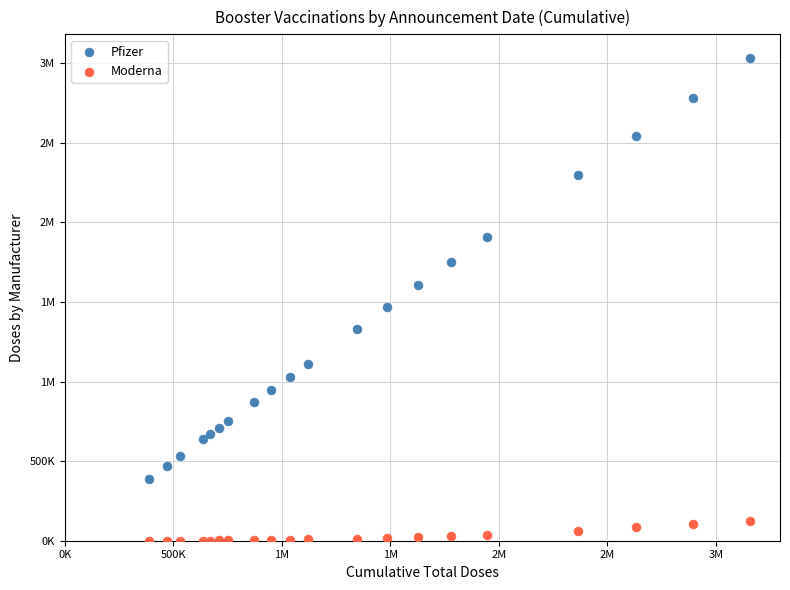

What are all the series names shown in the legend?

Pfizer, Moderna